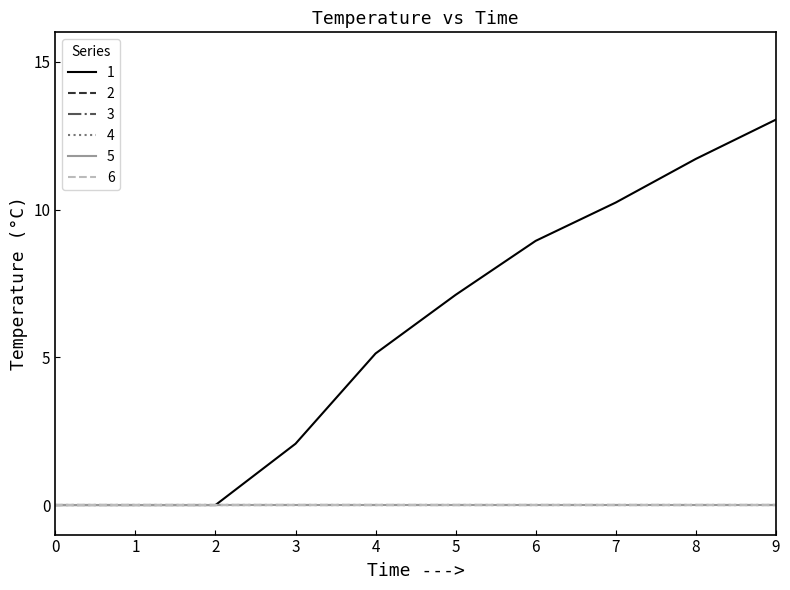

True or false: 2 and 1 intersect in this chart.

False